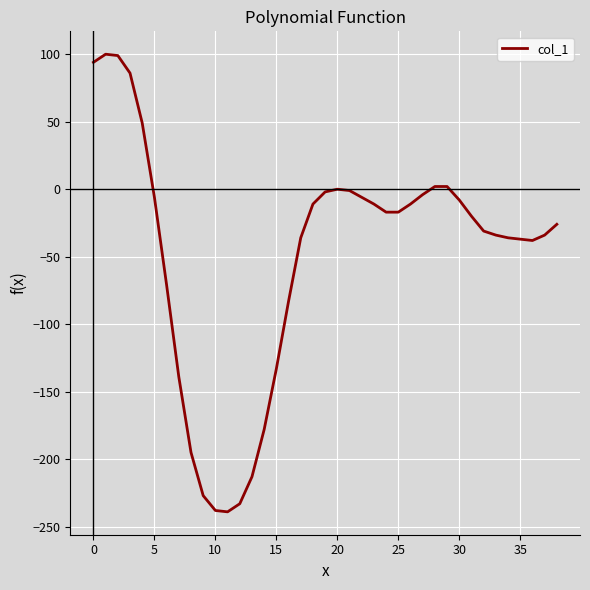

What is the maximum value shown in the chart?

100